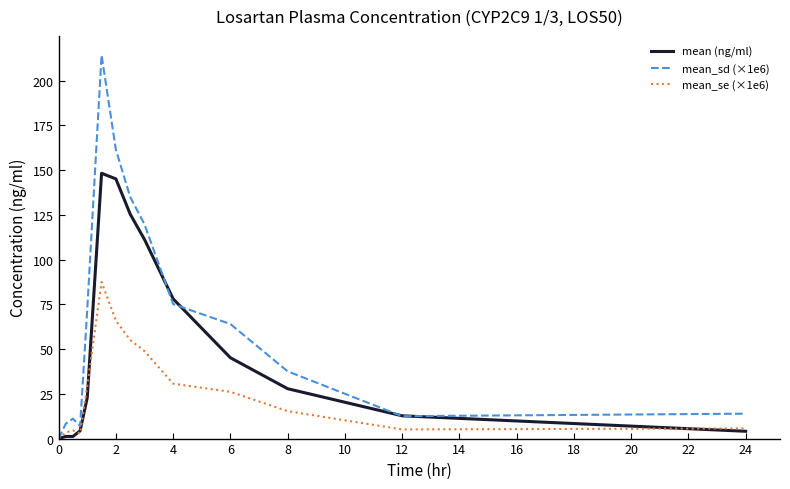

Which series has the largest total across all categories?

mean_sd (×1e6)